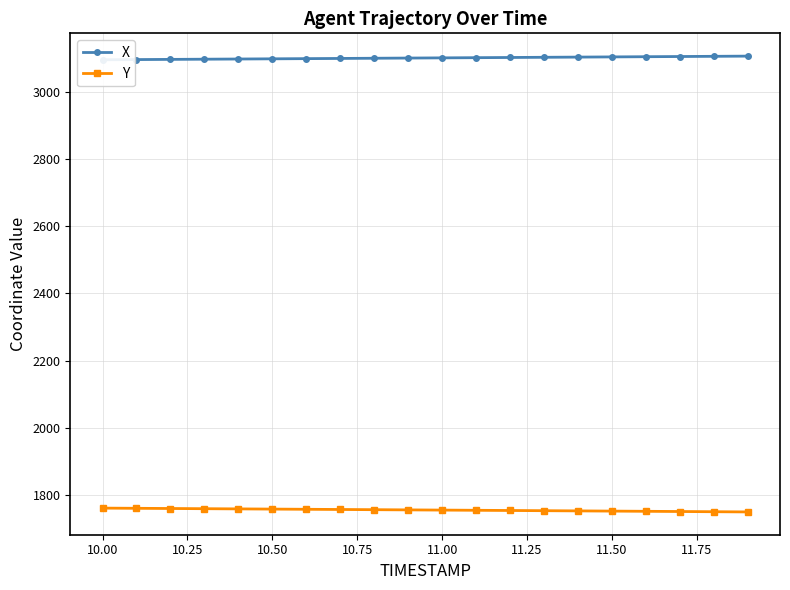

True or false: Y and X intersect in this chart.

False